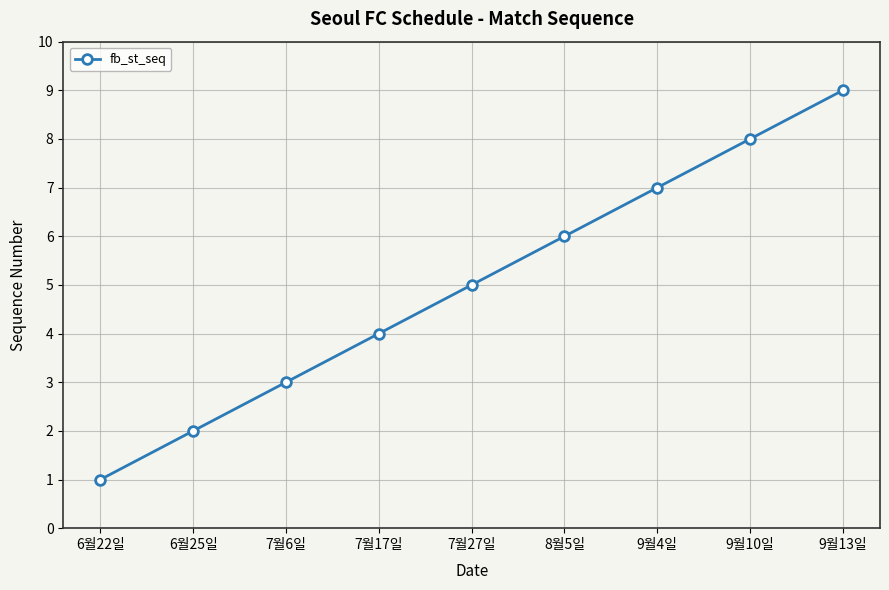

What is the average value?

5